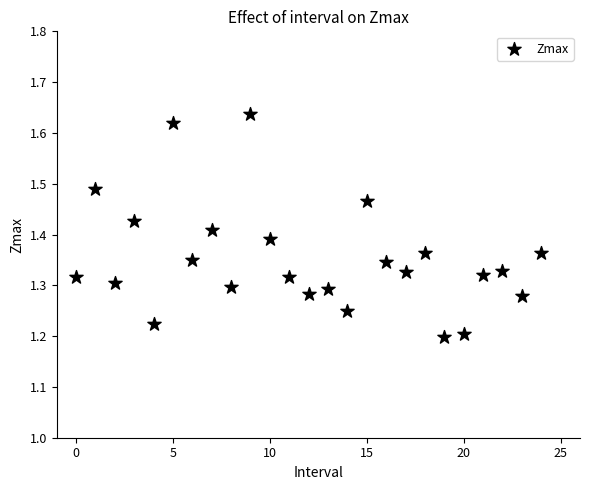

What is the range of Y values (max minus min)?

0.4